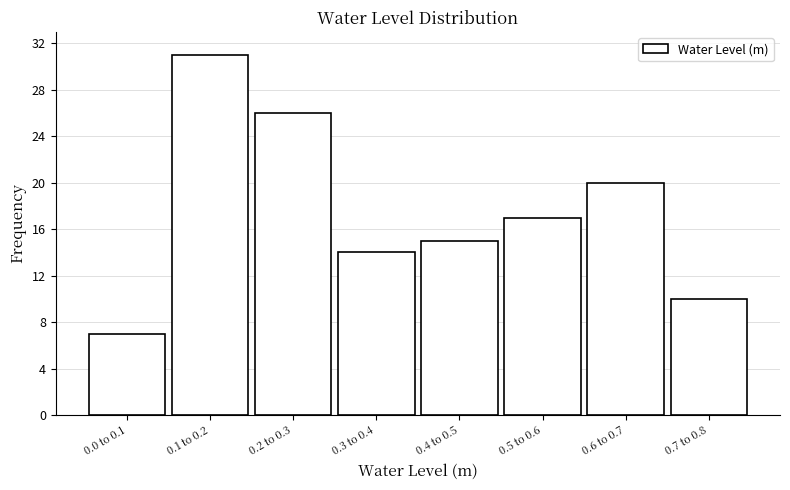

Reading left to right, transcribe all the data shown in this chart.

7	31	26	14	15	17	20	10